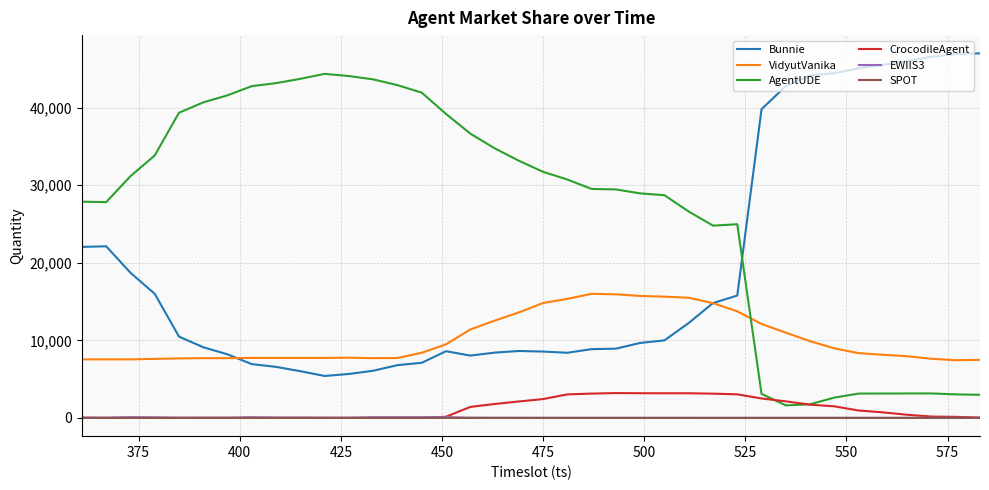

What is the highest value of the Bunnie series?

46980